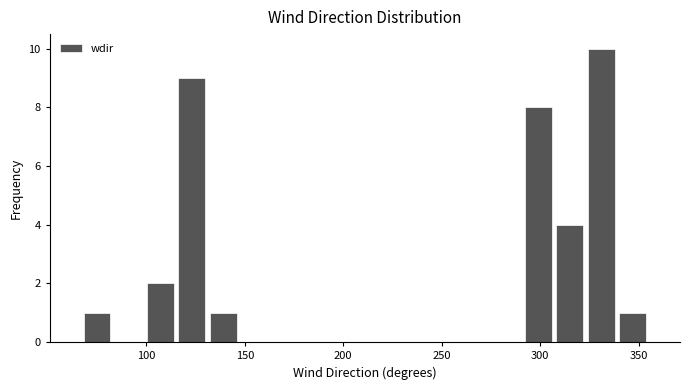

Read against the x-axis, roughly where is the centre of the tallest bar?

330